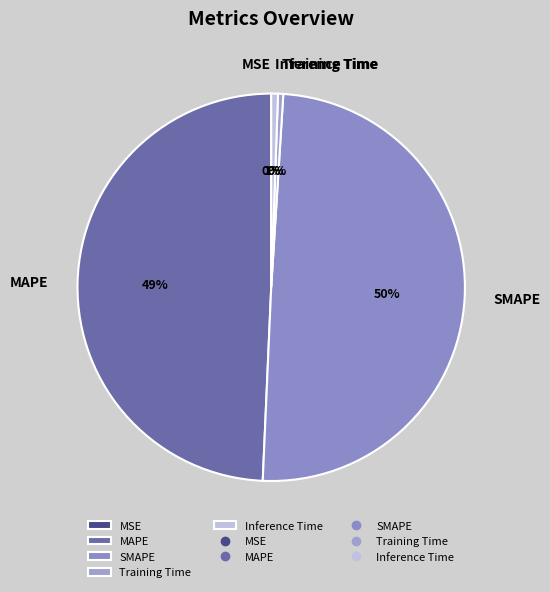

Do MAPE and SMAPE together represent more than half of the pie?

Yes